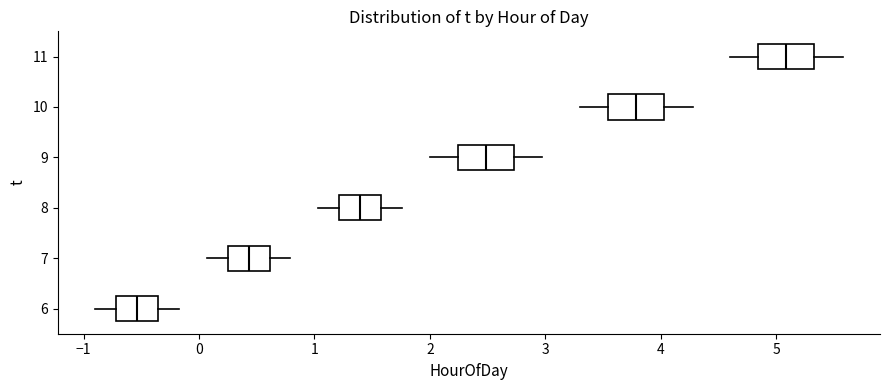

Where is the left edge of the box at y = 6 on the x-axis? The values are not printed on the chart, so give them approximately, as read against the axis.

-0.7